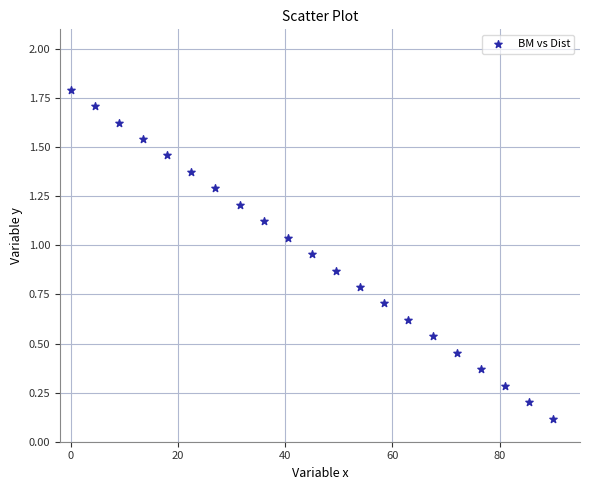

What is the range of Y values (max minus min)?

1.7